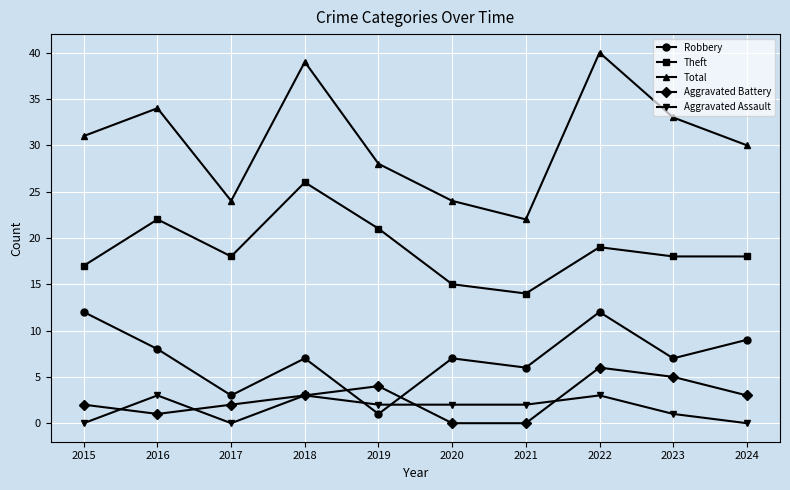

Which series has the largest range (max minus min)?

Total